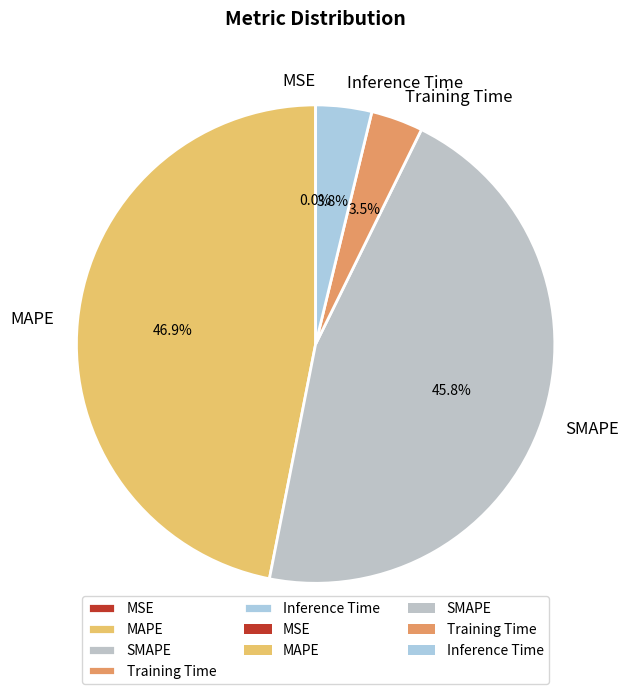

What percentage is the Inference Time slice, to the nearest percent?

4%